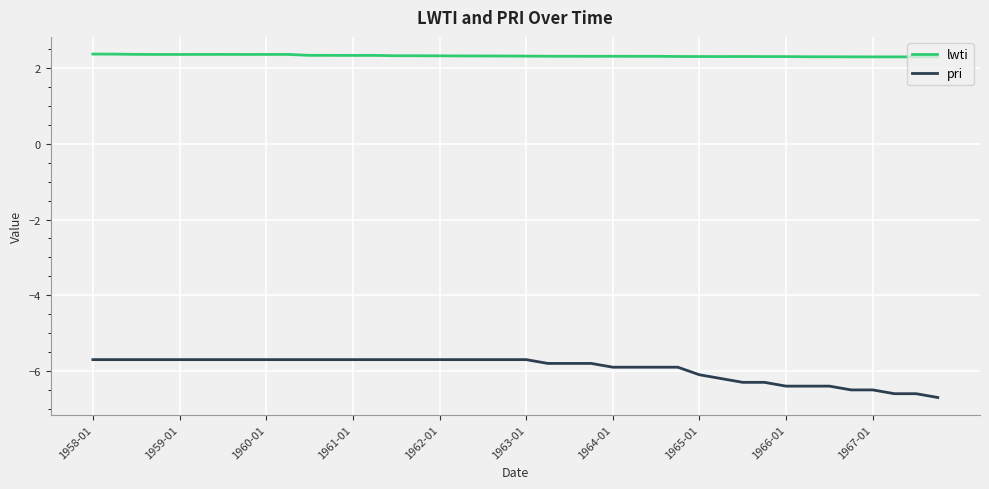

What is the difference between the maximum and minimum values in the pri series?

1.0